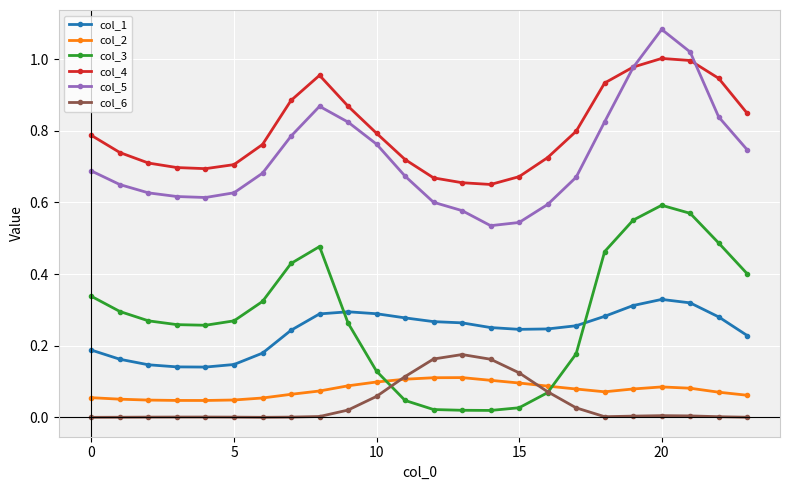

Which series has the largest total across all categories?

col_4